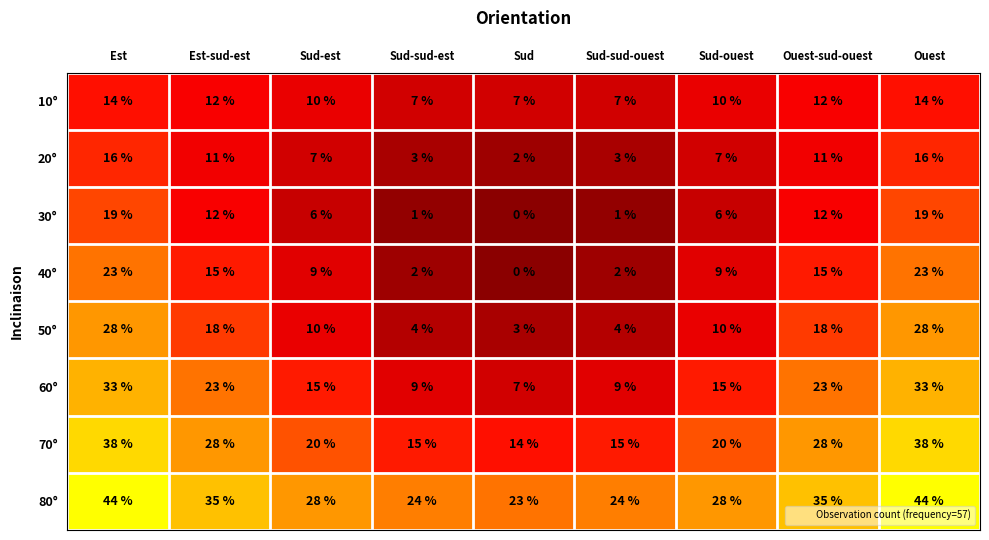

The 70° series shows 13 at Est-sud-est. True or false?

False